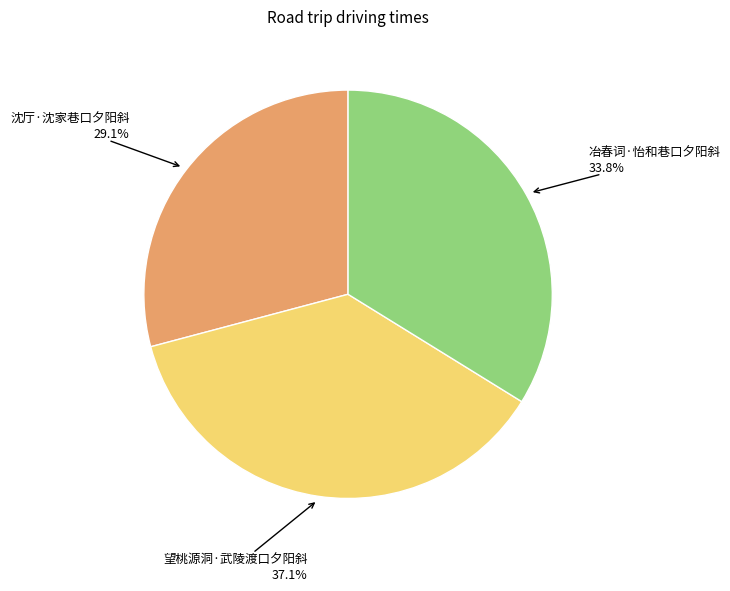

Which category has the biggest portion of the pie?

望桃源洞·武陵渡口夕阳斜